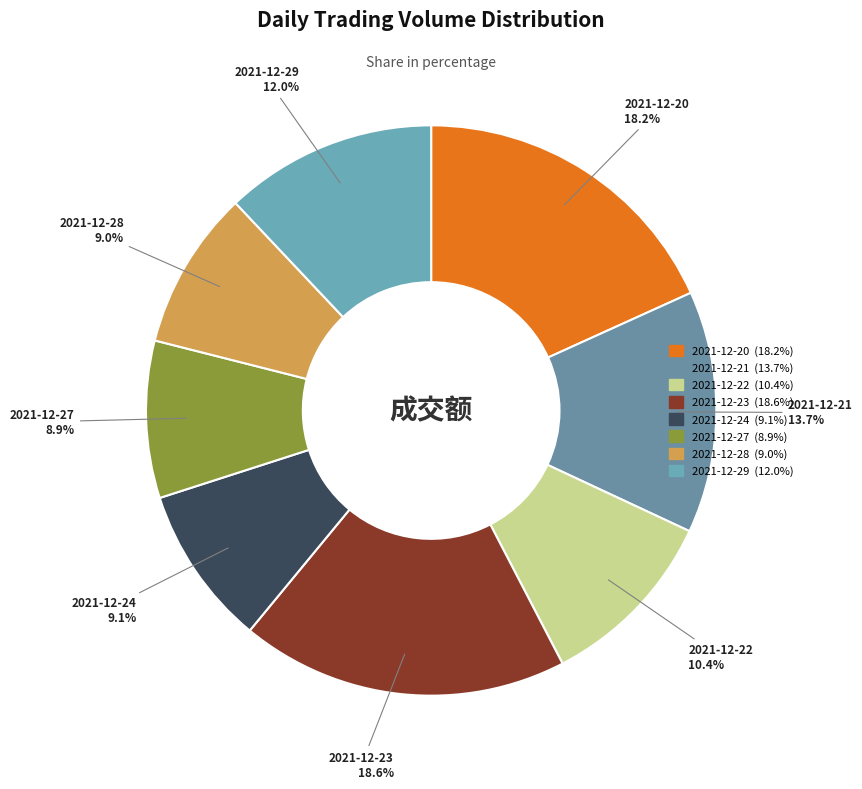

Combined, do 2021-12-20 and 2021-12-22 account for over 50%?

No